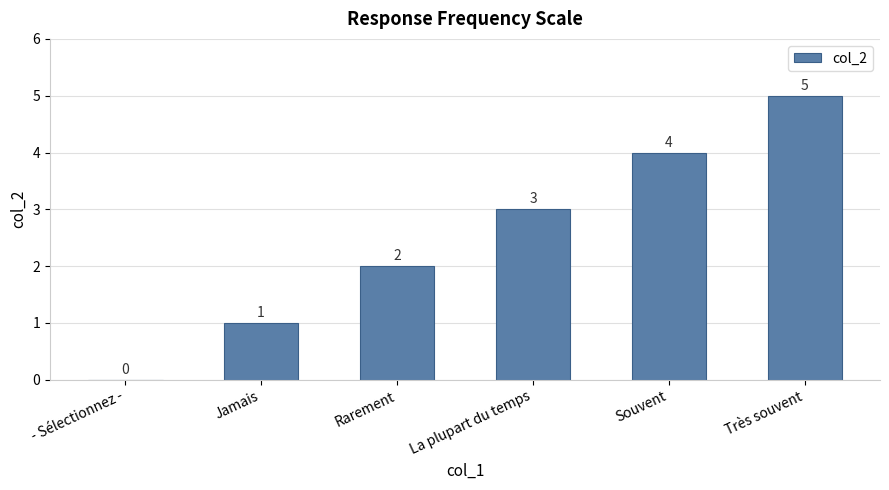

At which category does the chart reach its peak across all series?

Très souvent